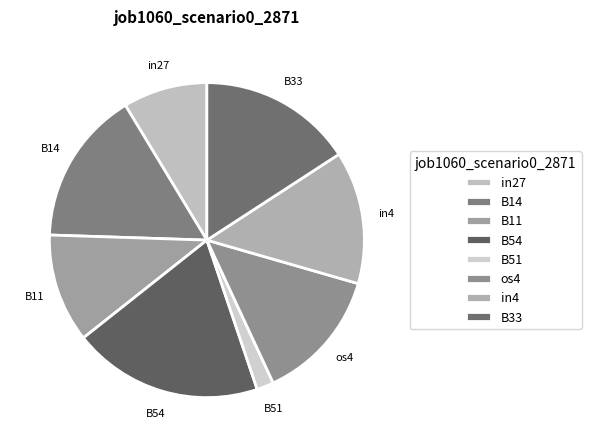

Is the sum of in4 and B11 greater than half?

No